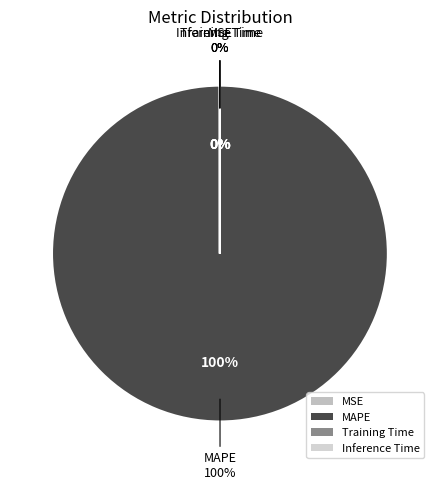

Which category accounts for the majority?

MAPE